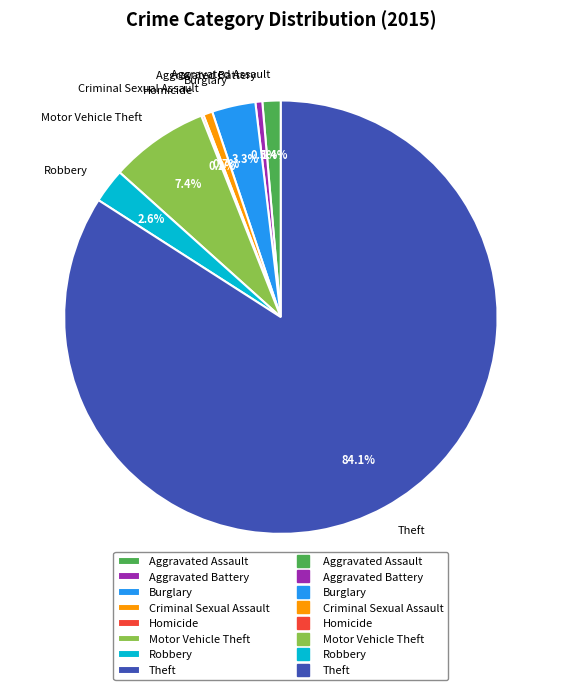

What percentage is NOT represented by Burglary?

96.7%